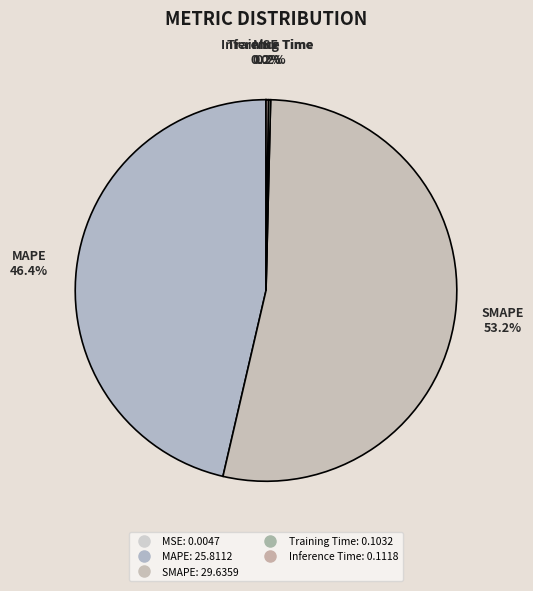

Is it true that MSE is 0% of the pie?

True